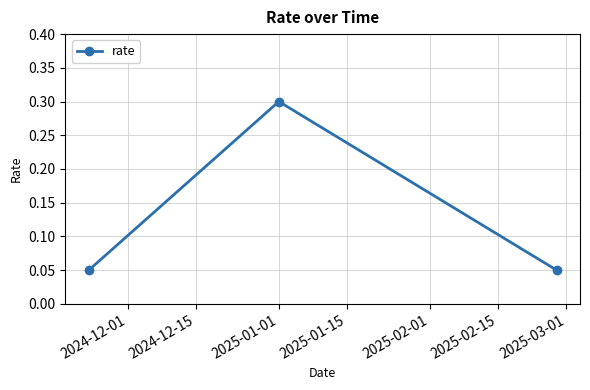

Count the values in the range 0 to 1.

3